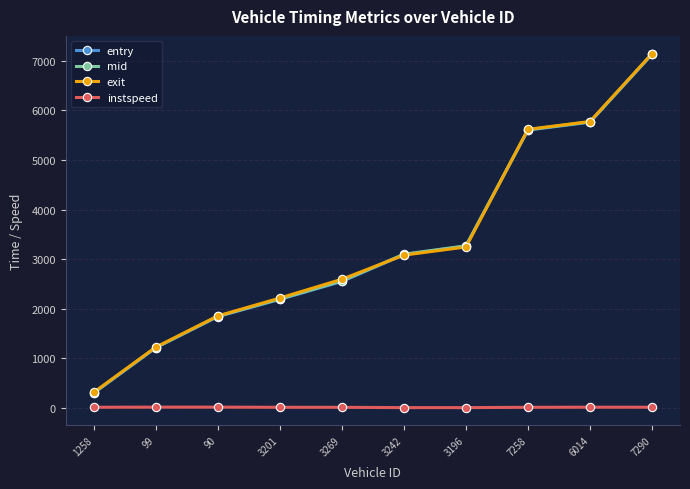

What is the difference between the highest and lowest values at 90?

1840.1